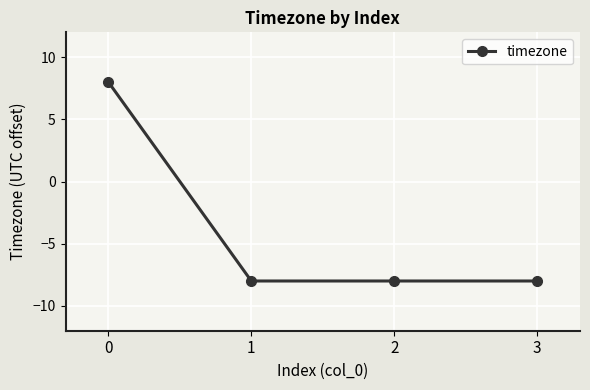

What is the value of the 1st point from the left?

8